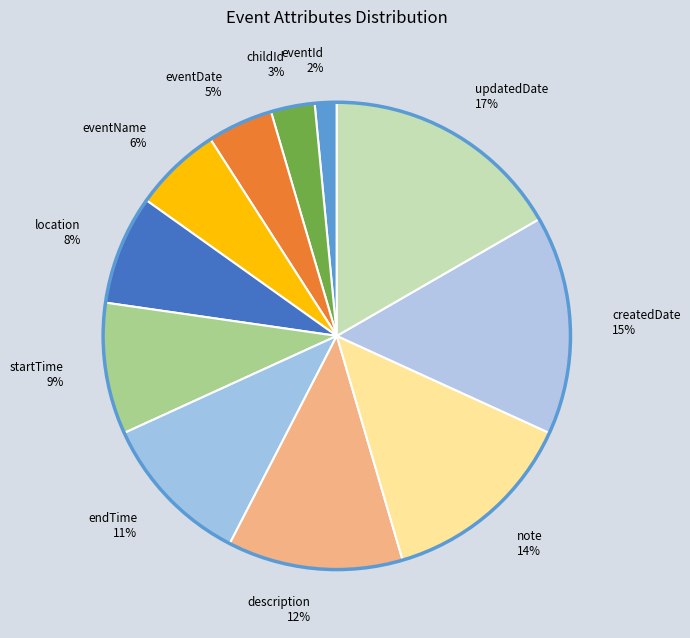

Rank the categories by value from lowest to highest.

eventId, childId, eventDate, eventName, location, startTime, endTime, description, note, createdDate, updatedDate